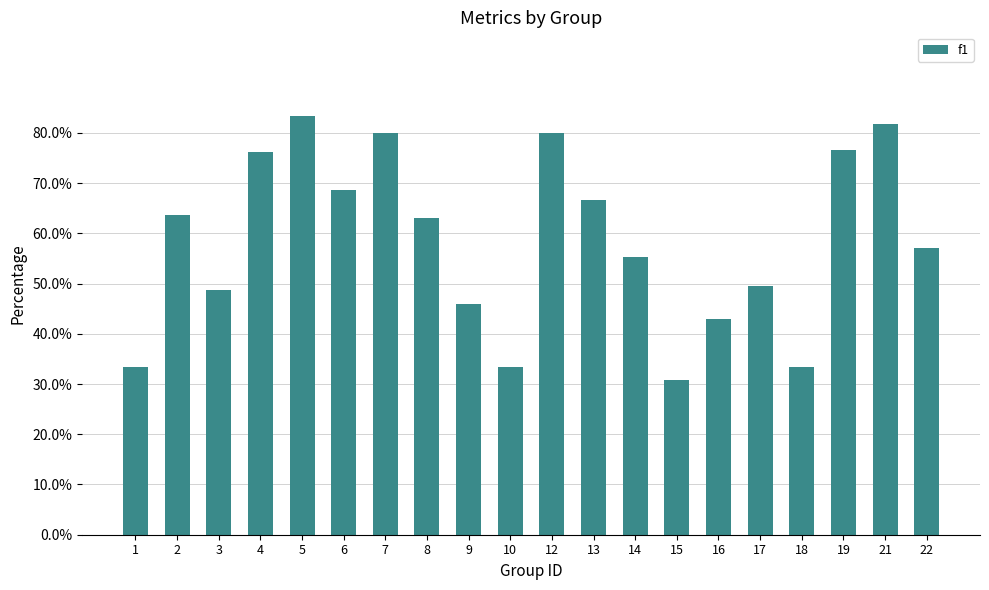

Reading right to left, transcribe all the data shown in this chart.

22=57.1	21=81.8	19=76.7	18=33.3	17=49.6	16=43.0	15=30.8	14=55.3	13=66.7	12=80.0	10=33.3	9=45.9	8=63.0	7=80.0	6=68.6	5=83.3	4=76.1	3=48.7	2=63.7	1=33.3